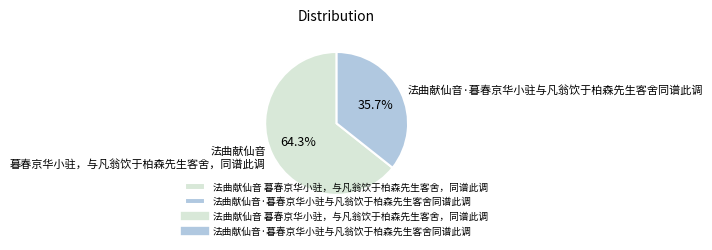

How many segments does this pie chart have?

2